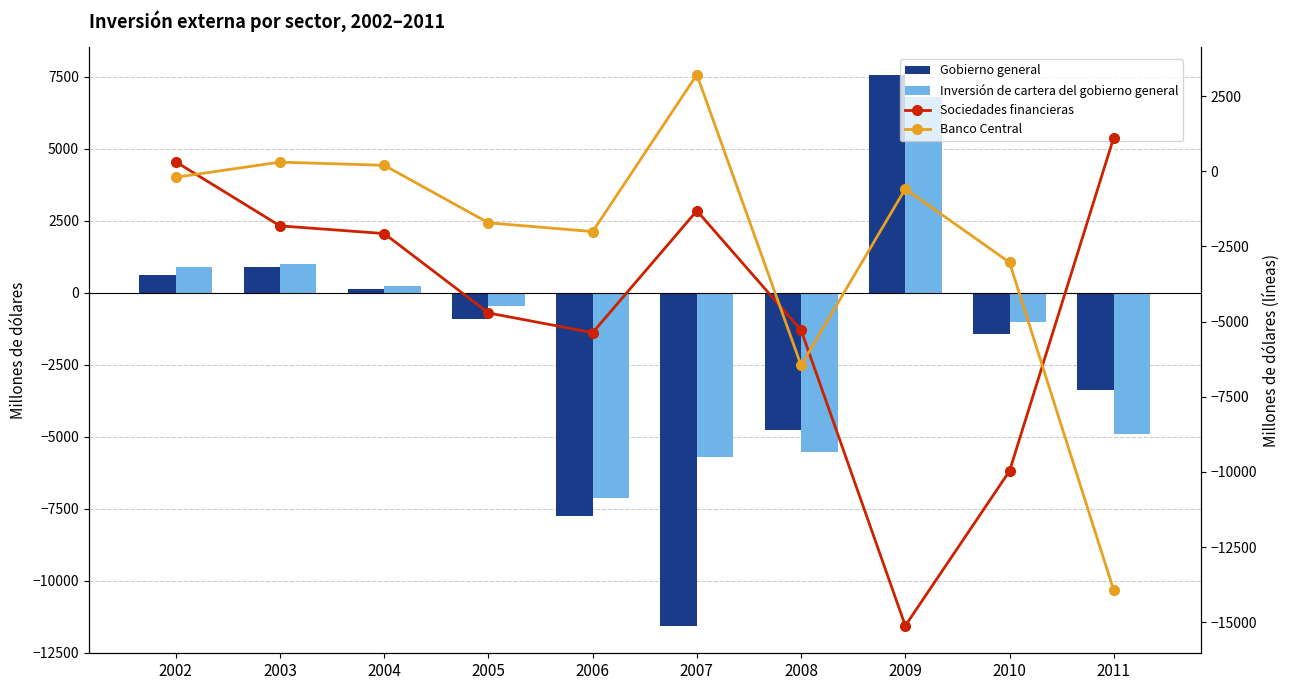

How many categories are shown in the chart?

10